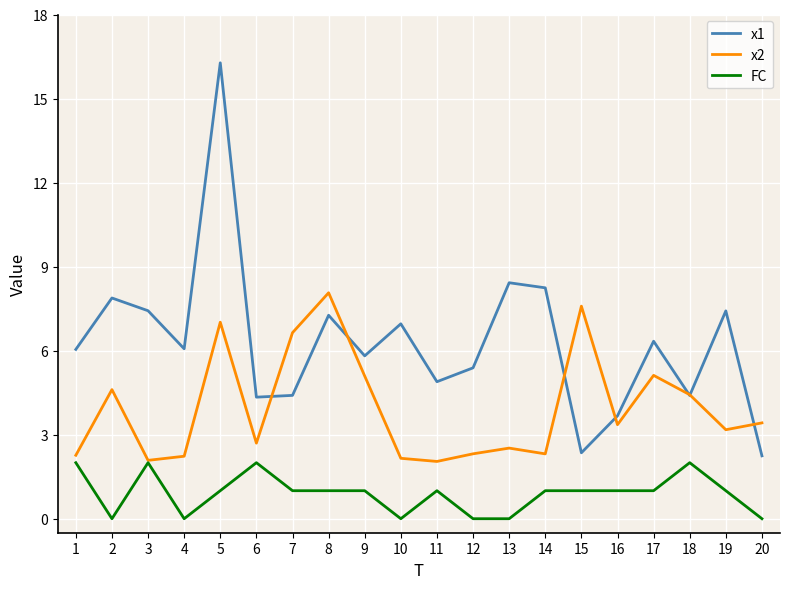

What is the approximate value of x2 at 15?

7.6